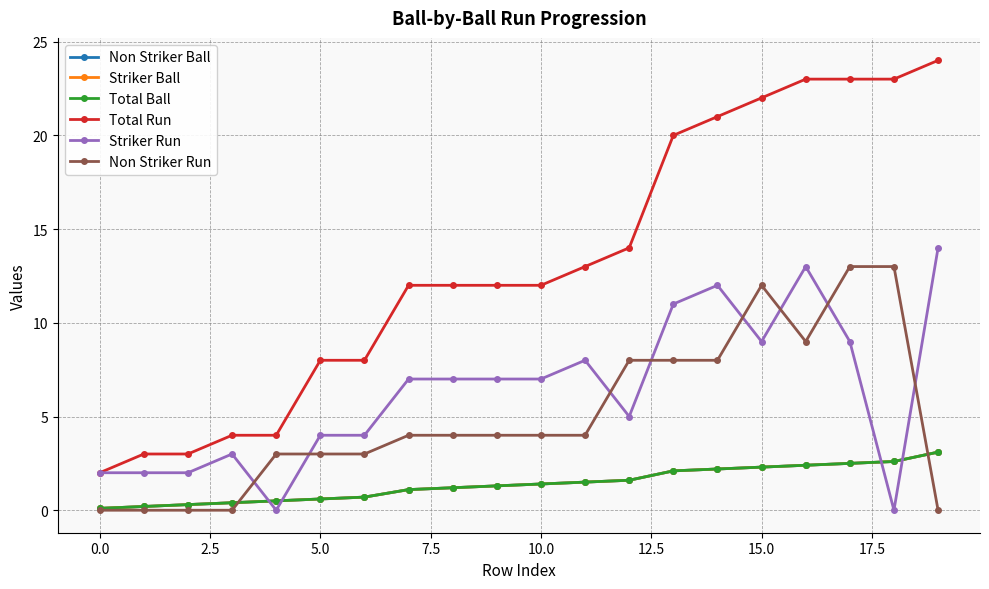

Does the chart have visible grid lines?

Yes